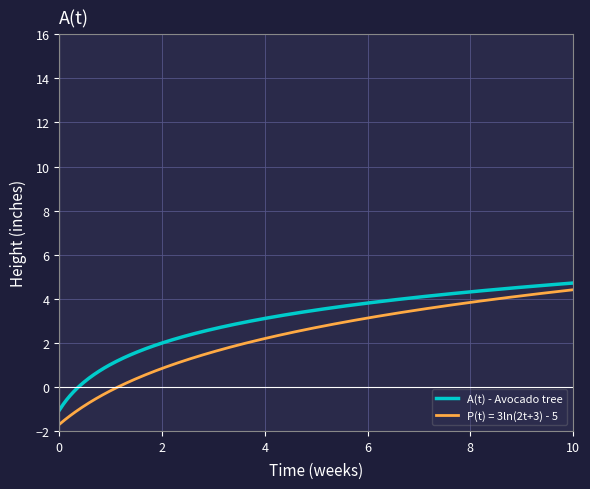

What is the maximum value shown in the chart?

4.7